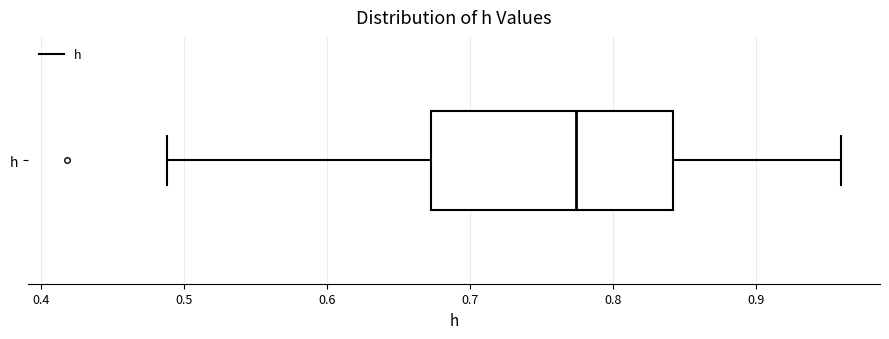

Read this box plot against the x-axis: the position of the median line, the range covered by the box, and the ends of both whiskers. The values are not printed on the chart, so give them approximately, as read against the axis.

median 0.77, box 0.67 to 0.84, whiskers 0.49 to 0.96